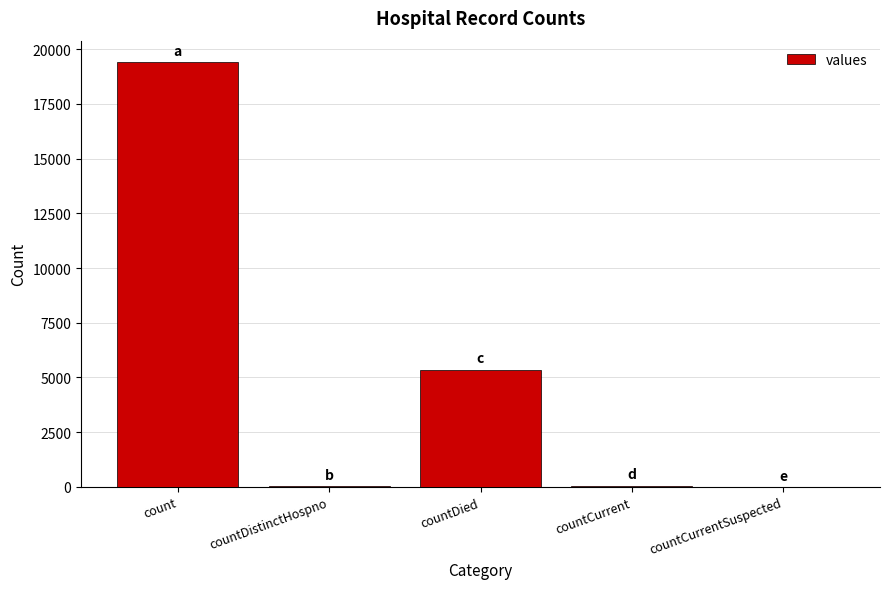

What is the sum of all values?

24875